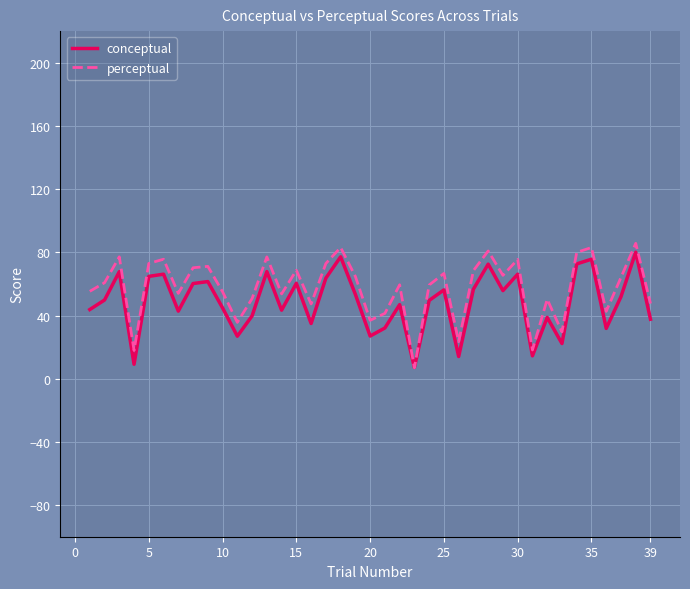

What is the highest value of the perceptual series?

85.7